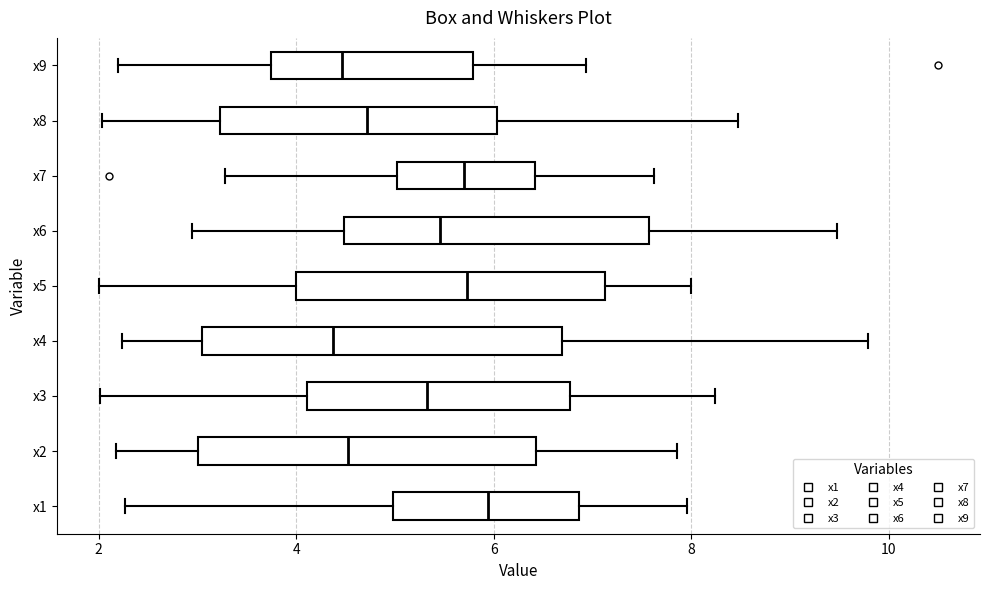

Reading bottom to top, transcribe this box plot: for each box, give where its median line is, the range the box spans, and where its two whiskers end, as read against the x-axis. The values are not printed on the chart, so give them approximately, as read against the axis.

x1: median 6.0, box 5.0 to 6.8, whiskers 2.2 to 8.0
x2: median 4.6, box 3.0 to 6.4, whiskers 2.2 to 7.8
x3: median 5.4, box 4.2 to 6.8, whiskers 2.0 to 8.2
x4: median 4.4, box 3.0 to 6.6, whiskers 2.2 to 9.8
x5: median 5.8, box 4.0 to 7.2, whiskers 2.0 to 8.0
x6: median 5.4, box 4.4 to 7.6, whiskers 3.0 to 9.4
x7: median 5.6, box 5.0 to 6.4, whiskers 3.2 to 7.6
x8: median 4.8, box 3.2 to 6.0, whiskers 2.0 to 8.4
x9: median 4.4, box 3.8 to 5.8, whiskers 2.2 to 7.0